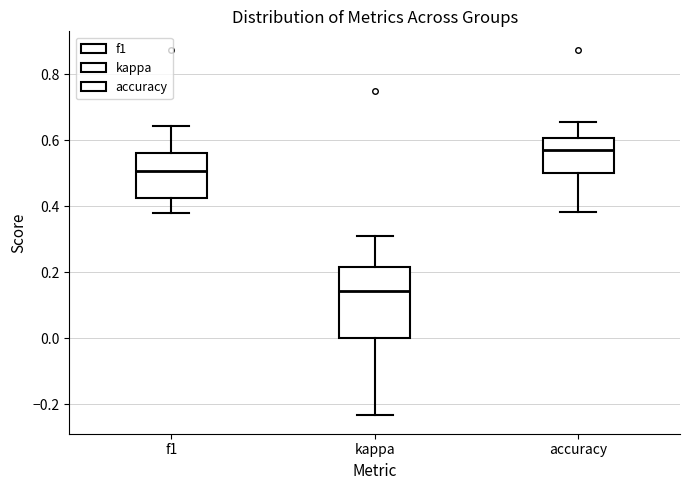

Where does the lower whisker of the box for kappa end on the y-axis? The values are not printed on the chart, so give them approximately, as read against the axis.

-0.24